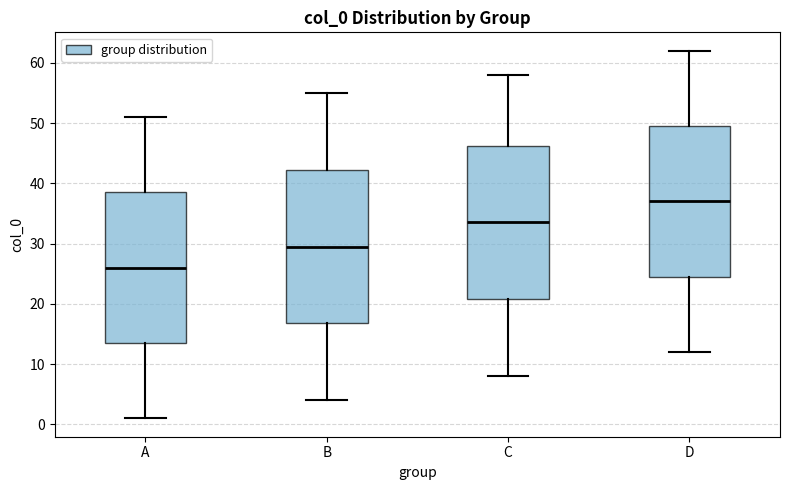

Where does the lower whisker of the box for C end on the y-axis? The values are not printed on the chart, so give them approximately, as read against the axis.

8